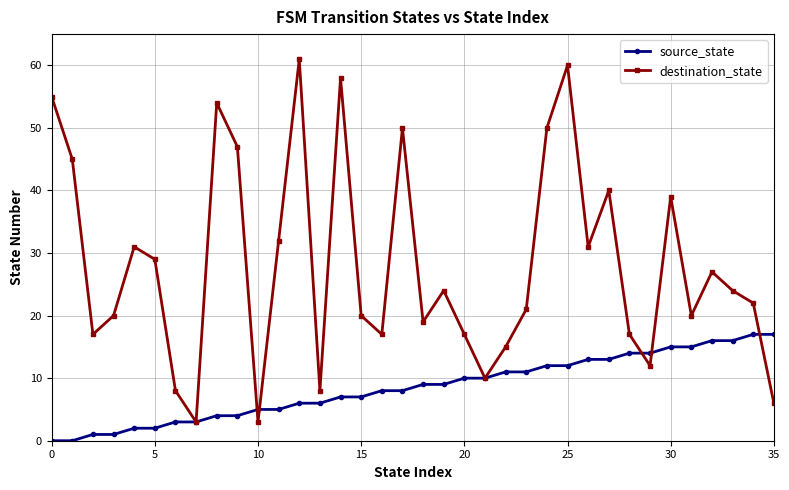

Which series has the largest total across all categories?

destination_state